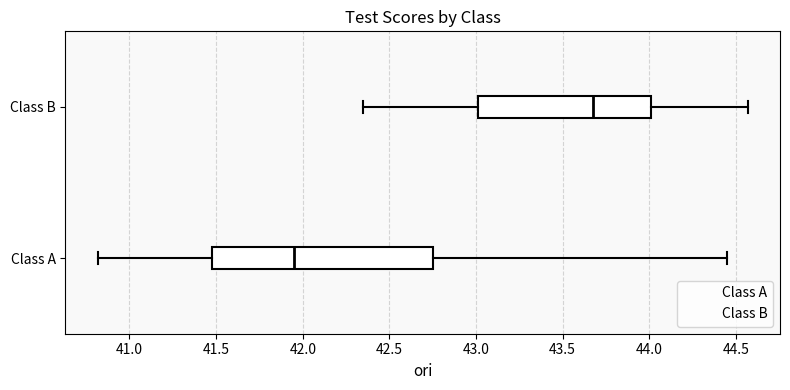

Reading bottom to top, read every box against the x-axis: the position of its median line, the range the box covers, and the ends of its whiskers. The values are not printed on the chart, so give them approximately, as read against the axis.

Class A: median 41.95, box 41.45 to 42.75, whiskers 40.80 to 44.45
Class B: median 43.70, box 43.00 to 44.00, whiskers 42.35 to 44.55